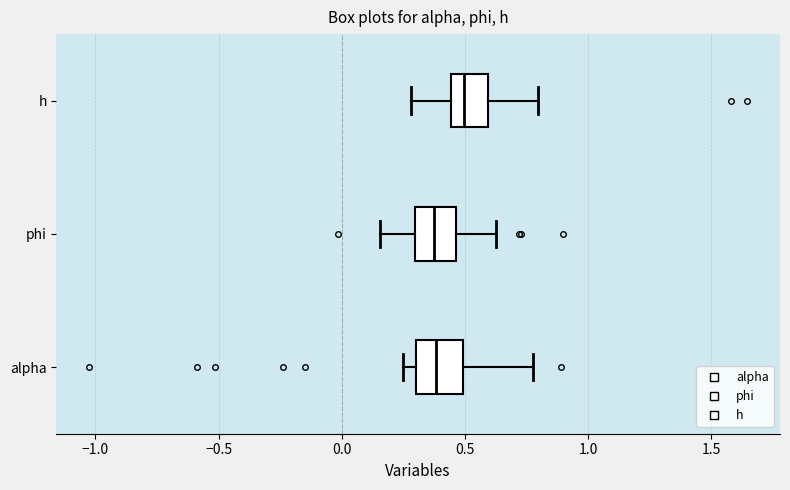

Where is the right edge of the box for phi on the x-axis? The values are not printed on the chart, so give them approximately, as read against the axis.

0.45